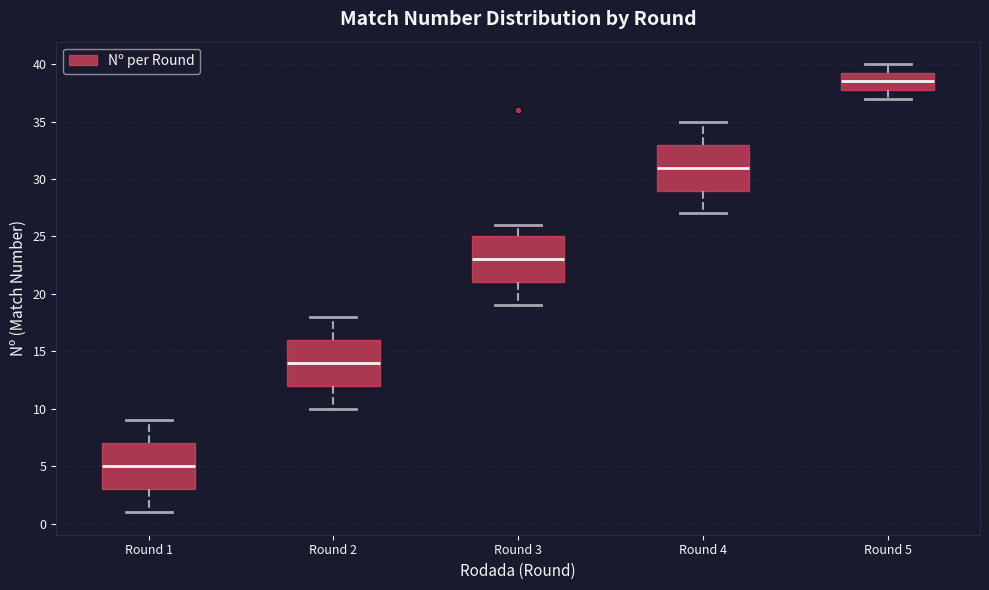

Reading left to right, transcribe this box plot: for each box, give where its median line is, the range the box spans, and where its two whiskers end, as read against the y-axis. The values are not printed on the chart, so give them approximately, as read against the axis.

Round 1: median 5.0, box 3.0 to 7.0, whiskers 1.0 to 9.0
Round 2: median 14.0, box 12.0 to 16.0, whiskers 10.0 to 18.0
Round 3: median 23.0, box 21.0 to 25.0, whiskers 19.0 to 26.0
Round 4: median 31.0, box 29.0 to 33.0, whiskers 27.0 to 35.0
Round 5: median 38.5, box 38.0 to 39.5, whiskers 37.0 to 40.0